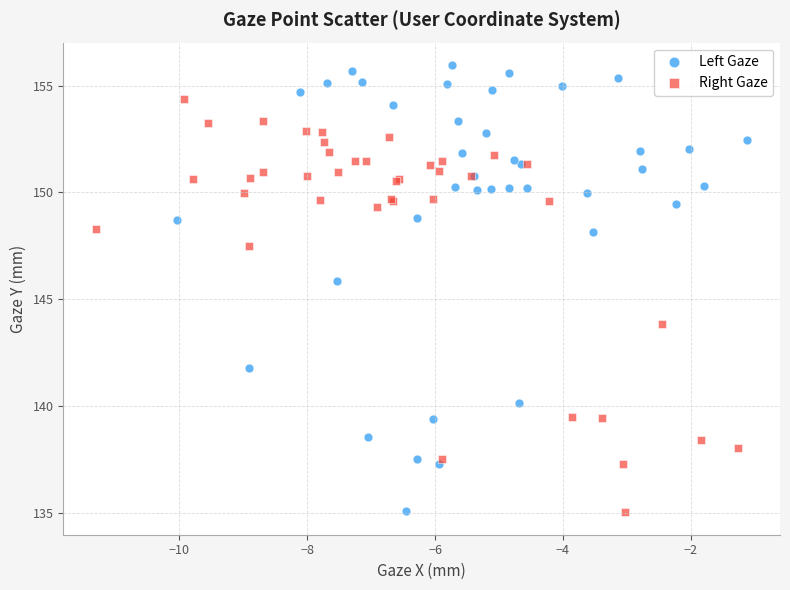

Which series has the widest spread of Y values?

Left Gaze